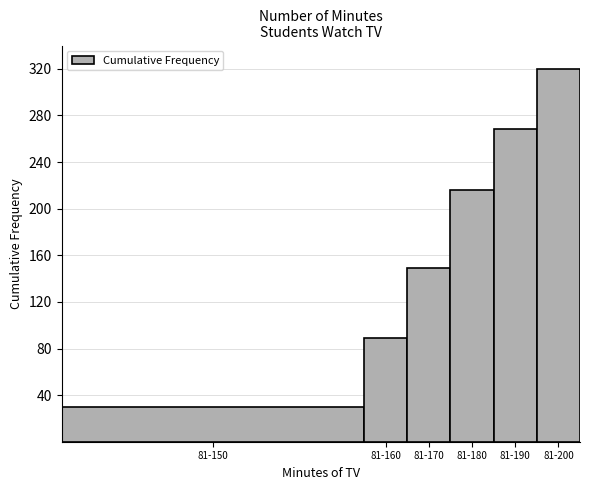

Reading left to right, transcribe all the data shown in this chart.

30	89	149	216	268	320